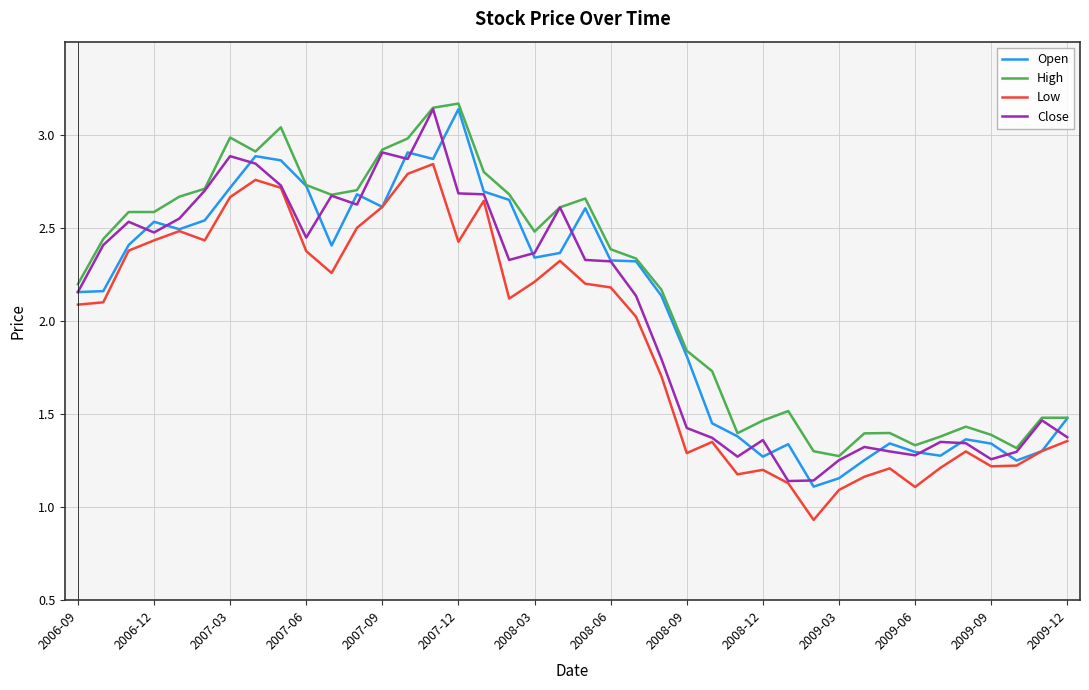

What is the difference between the maximum and second lowest values in the Open series?

2.0